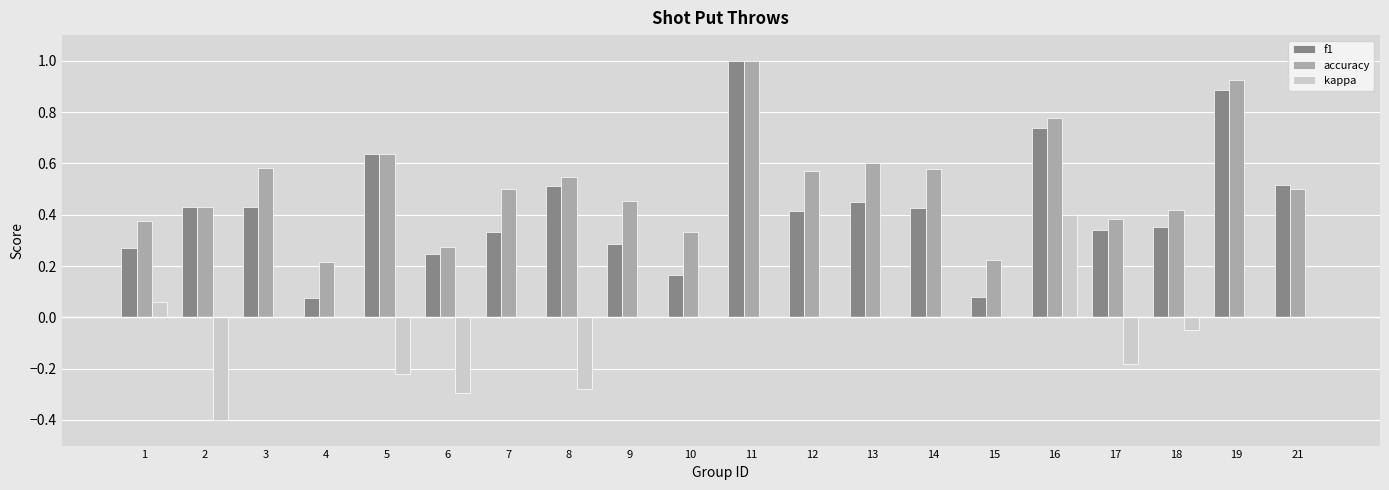

Which series has the largest total across all categories?

accuracy